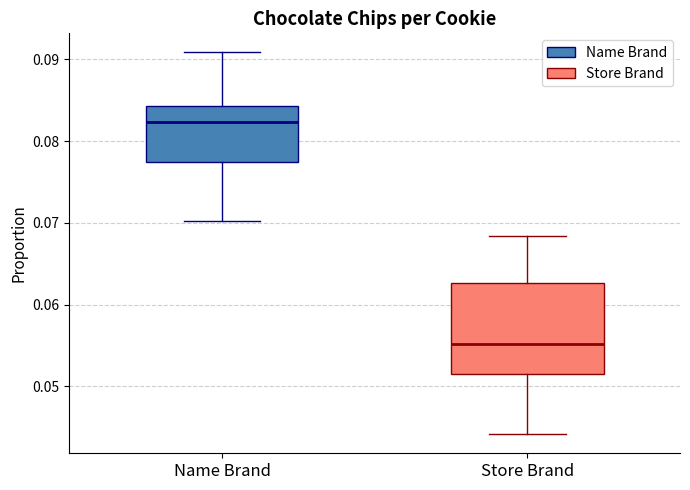

Comparing the boxes themselves (not the whiskers), which one is the tallest?

Store Brand